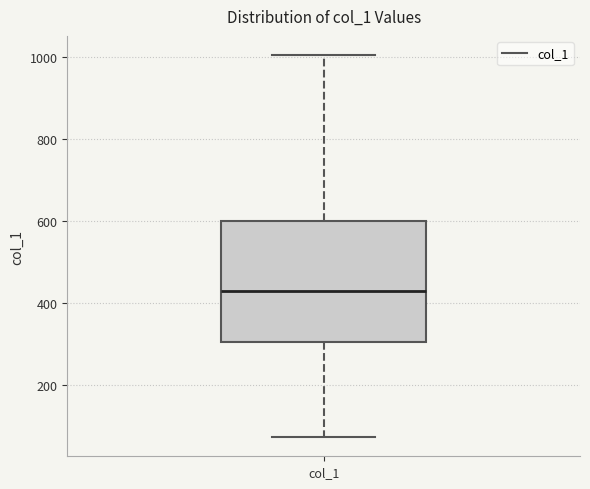

Transcribe this box plot: give where the median line is, the range the box spans, and where the two whiskers end, as read against the y-axis. The values are not printed on the chart, so give them approximately, as read against the axis.

median 420, box 300 to 600, whiskers 80 to 1000